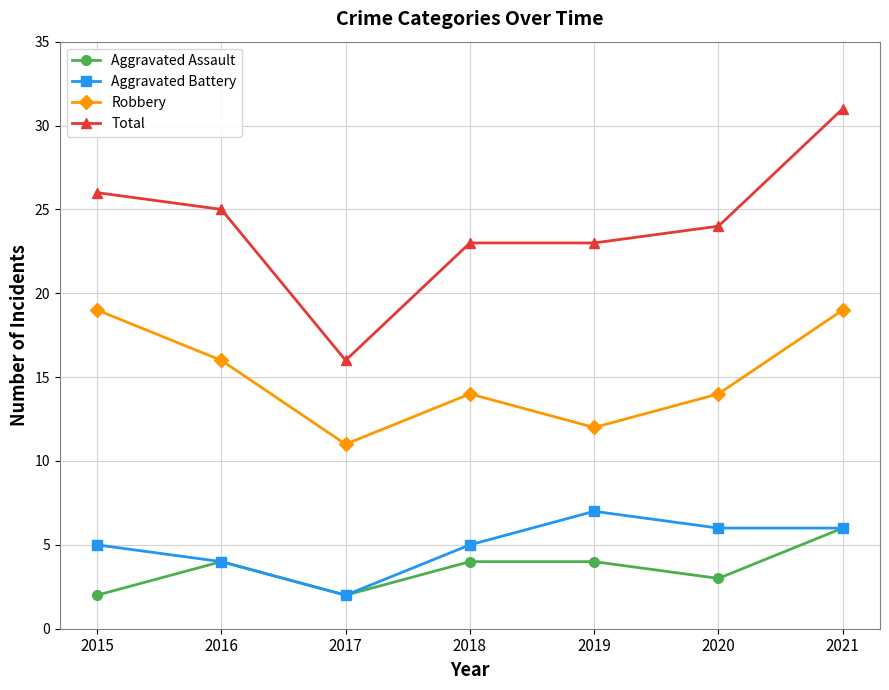

Read the Robbery value at 2019.

12